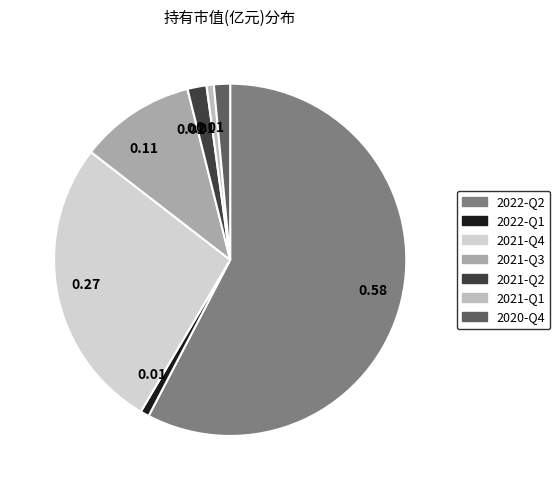

Which category has the biggest portion of the pie?

2022-Q2